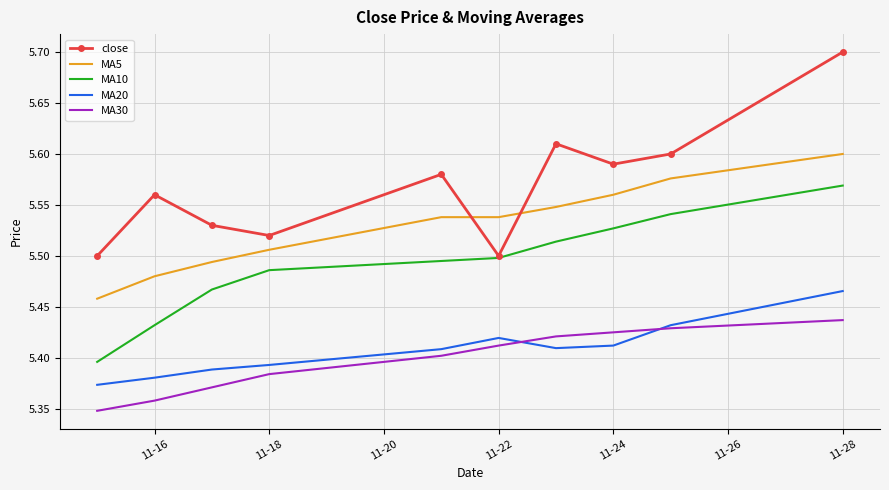

Which series has the largest total across all categories?

close